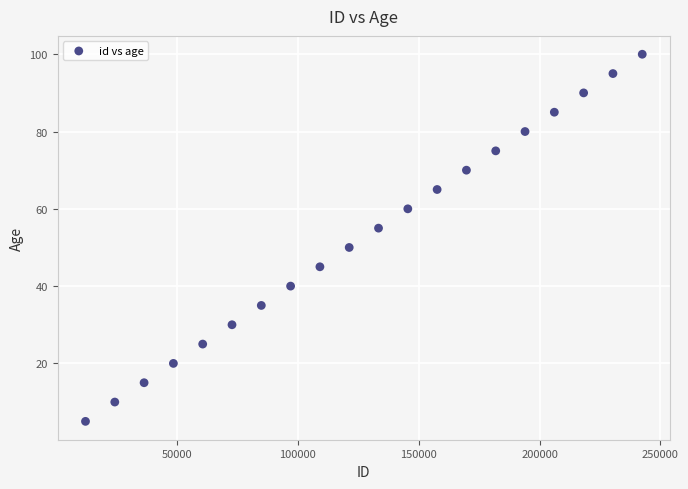

What is the range of Y values (max minus min)?

95